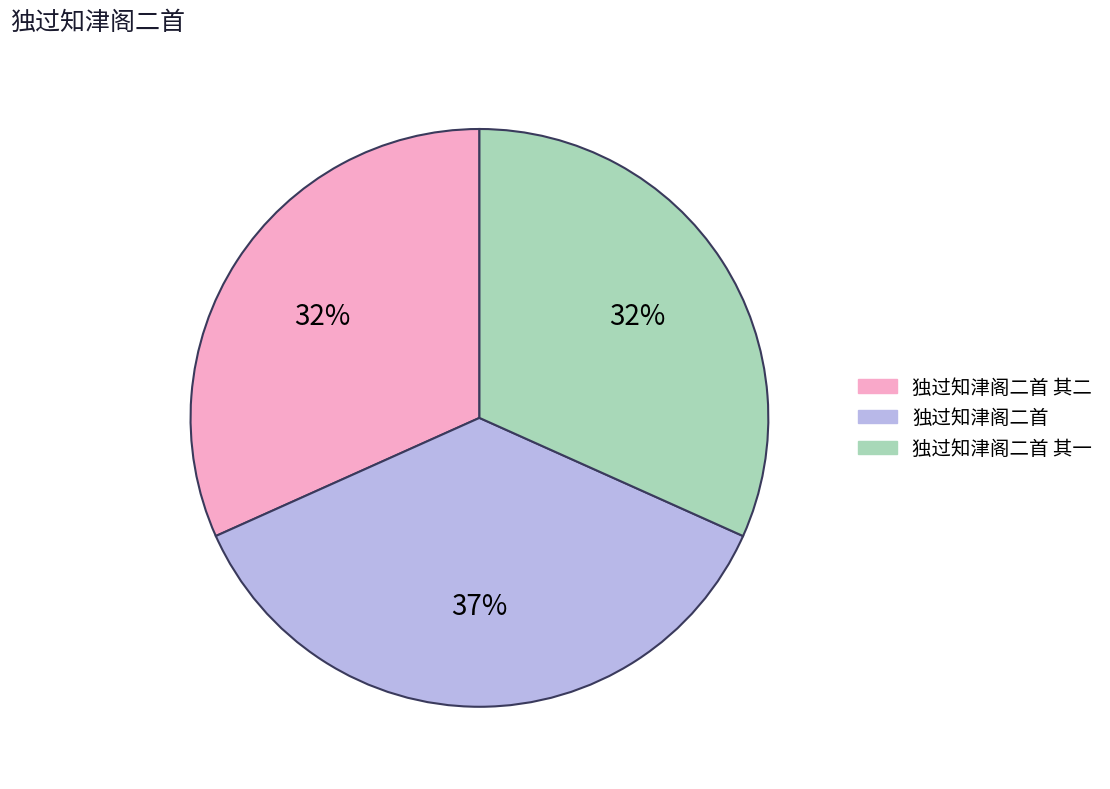

To the nearest percent, what is the average slice percentage?

33%